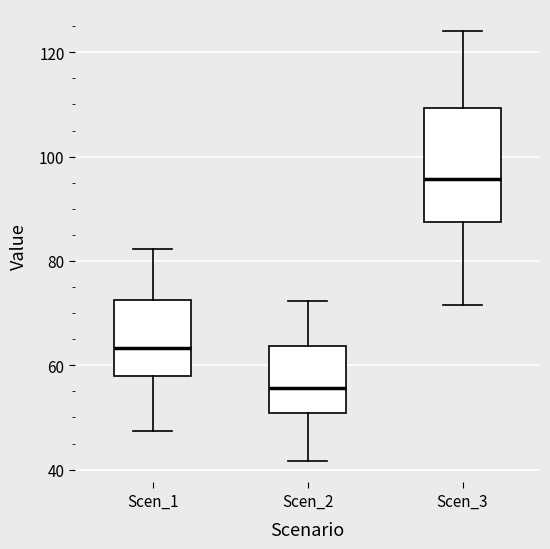

Reading left to right, transcribe this box plot: for each box, give where its median line is, the range the box spans, and where its two whiskers end, as read against the y-axis. The values are not printed on the chart, so give them approximately, as read against the axis.

Scen_1: median 64, box 58 to 72, whiskers 48 to 82
Scen_2: median 56, box 50 to 64, whiskers 42 to 72
Scen_3: median 96, box 88 to 110, whiskers 72 to 124